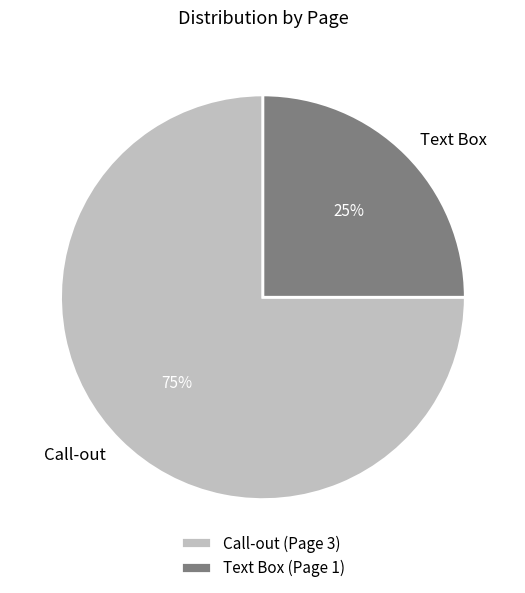

The Text Box slice represents 17% of the pie. True or false?

False